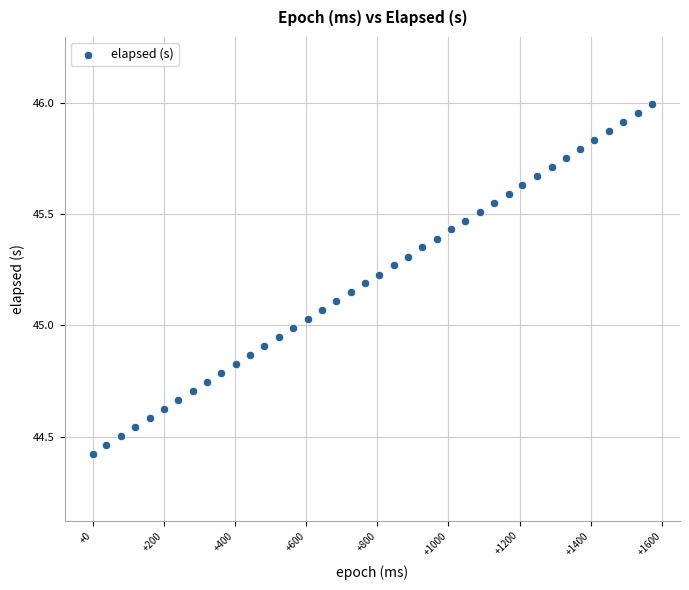

What is the range of Y values (max minus min)?

1.6